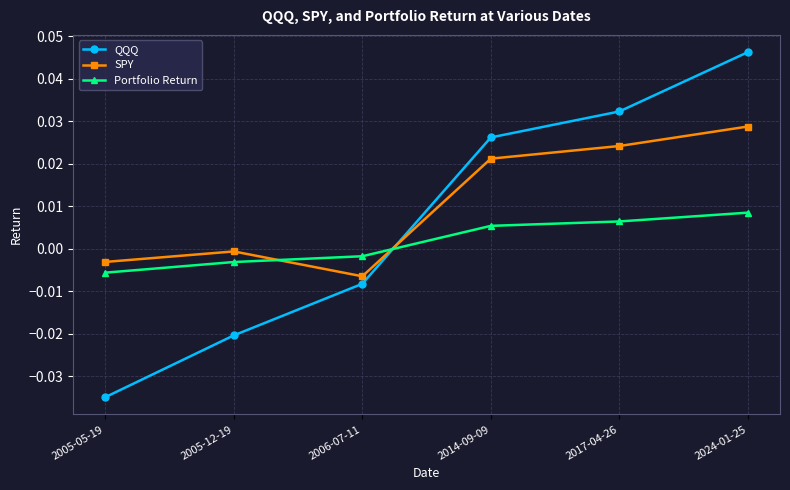

How many intersections are there between SPY and QQQ?

1